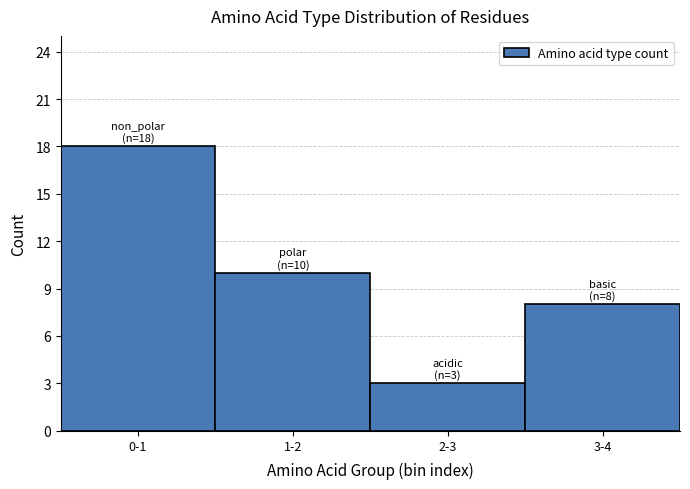

Reading left to right, list all the values displayed in this chart.

0-1=18	1-2=10	2-3=3	3-4=8